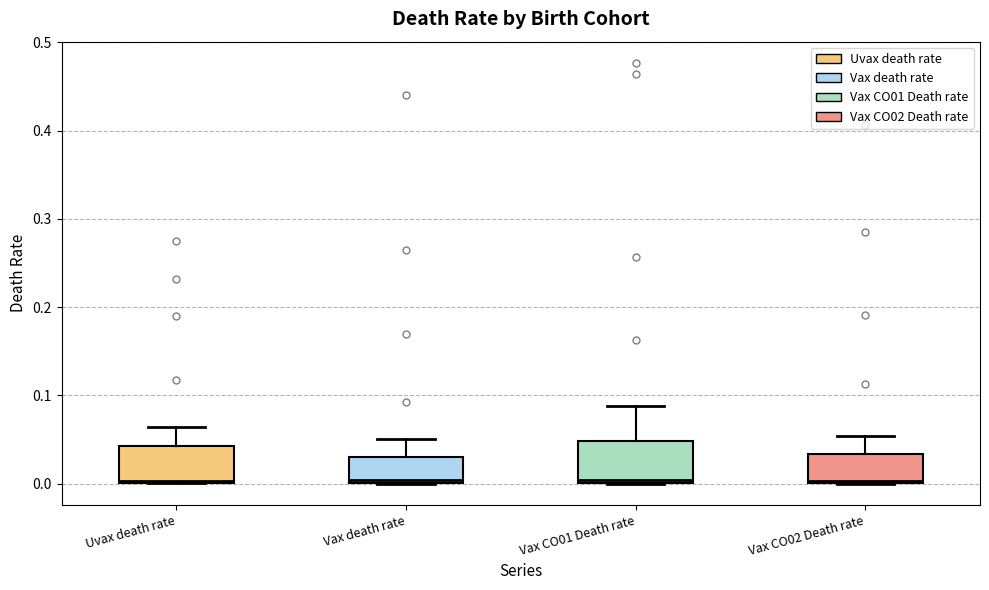

Where does the upper whisker of the box for Vax death rate end on the y-axis? The values are not printed on the chart, so give them approximately, as read against the axis.

0.05